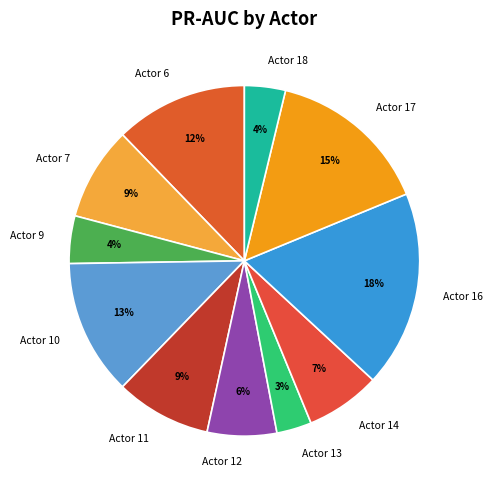

Combined, do Actor 13 and Actor 6 account for over 50%?

No